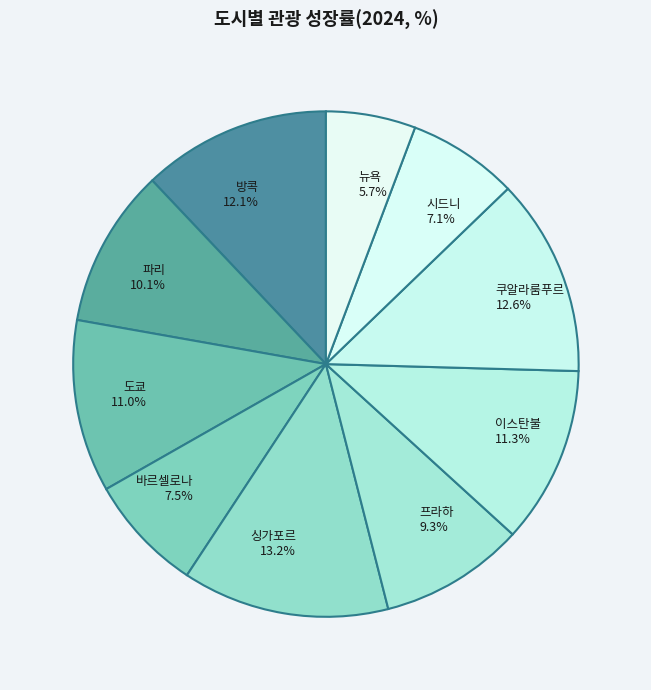

Does 시드니 account for over 50% of the chart?

No